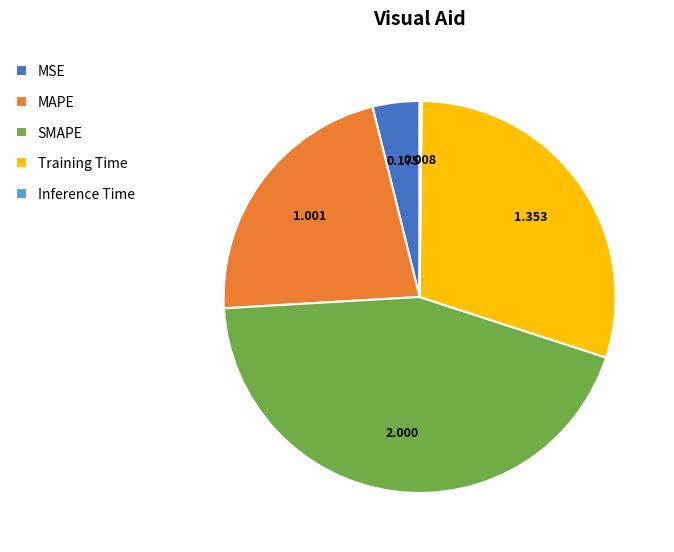

The SMAPE slice represents 44% of the pie. True or false?

True